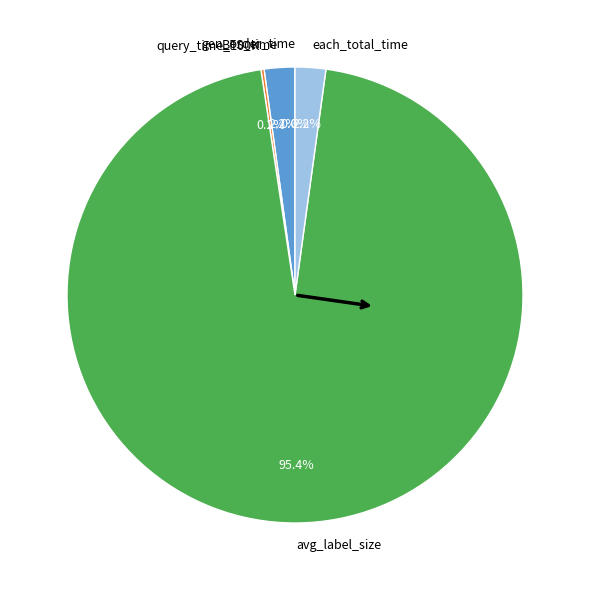

Do avg_label_size and BFS_time together represent more than half of the pie?

Yes